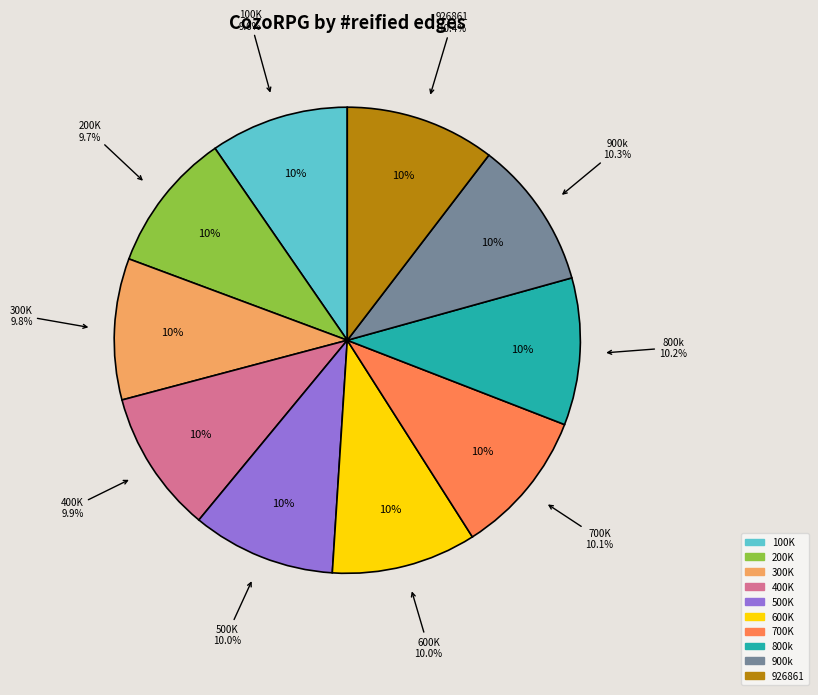

To the nearest percent, what is the combined percentage of 300K and 500K?

20%